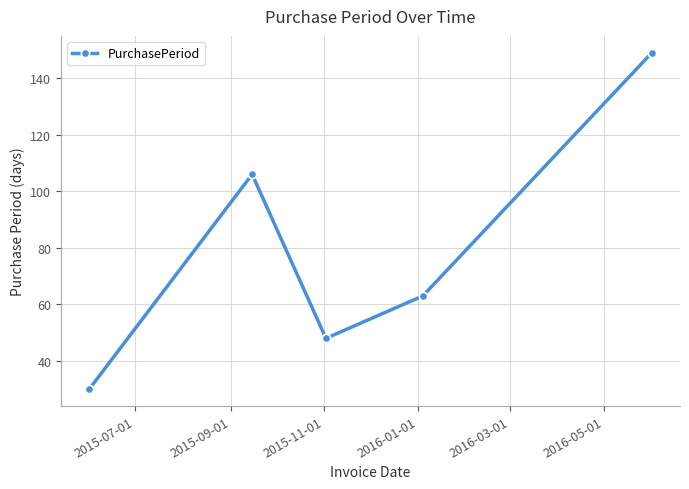

What is the average value?

79